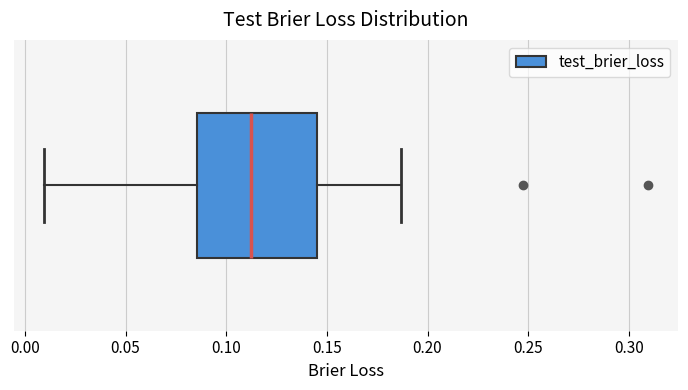

Where does the median line of the box sit on the x-axis? The values are not printed on the chart, so give them approximately, as read against the axis.

0.110